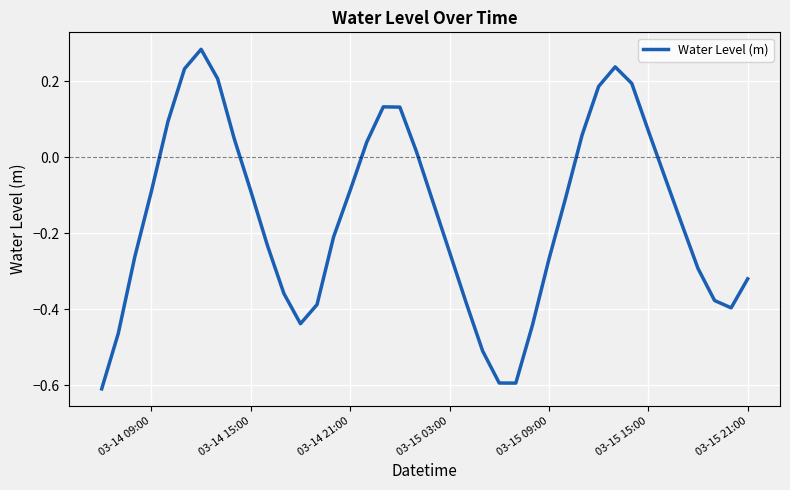

What is the minimum value shown in the chart?

-0.6